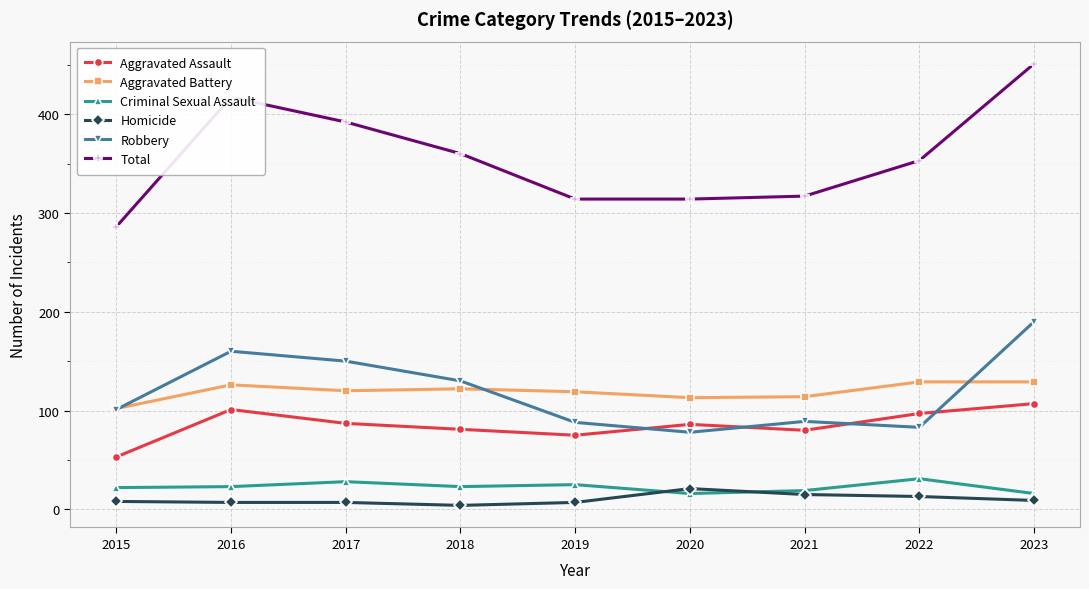

True or false: Aggravated Assault has a value of 97 at 2022.

True